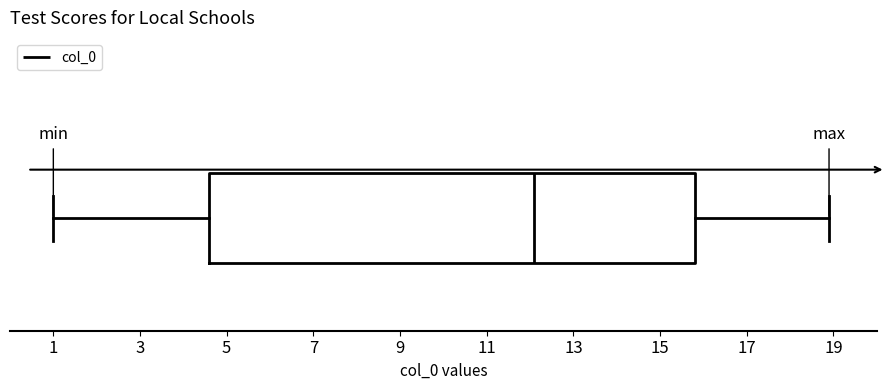

Read this box plot against the x-axis: the position of the median line, the range covered by the box, and the ends of both whiskers. The values are not printed on the chart, so give them approximately, as read against the axis.

median 12.2, box 4.6 to 15.8, whiskers 1.0 to 19.0